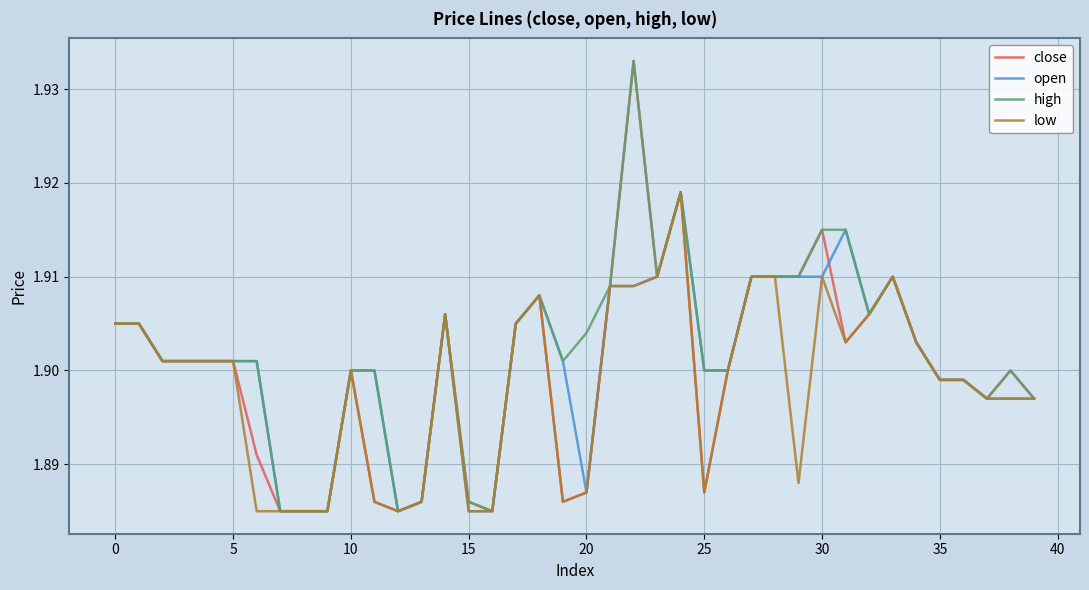

True or false: high has more than 2 interior local peaks.

True